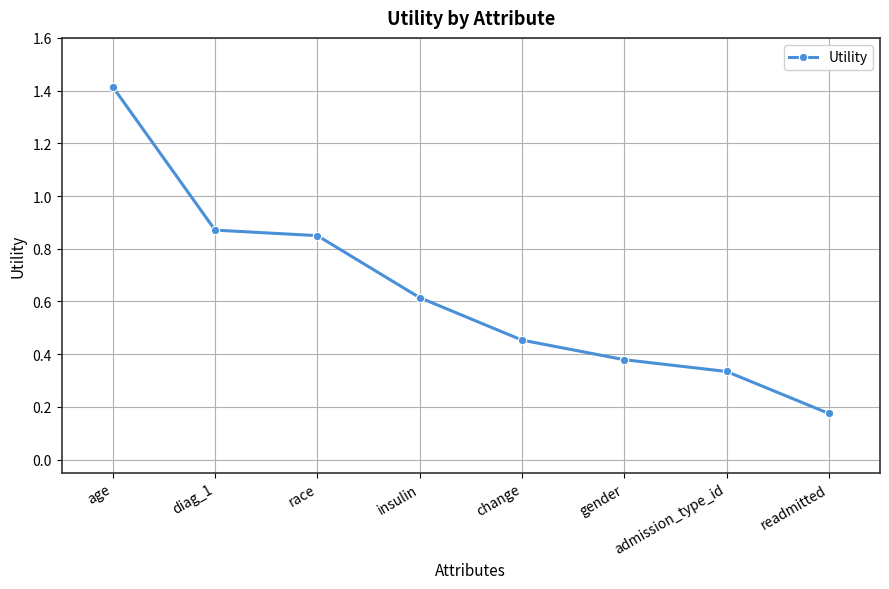

The value at age is 0.7. True or false?

False